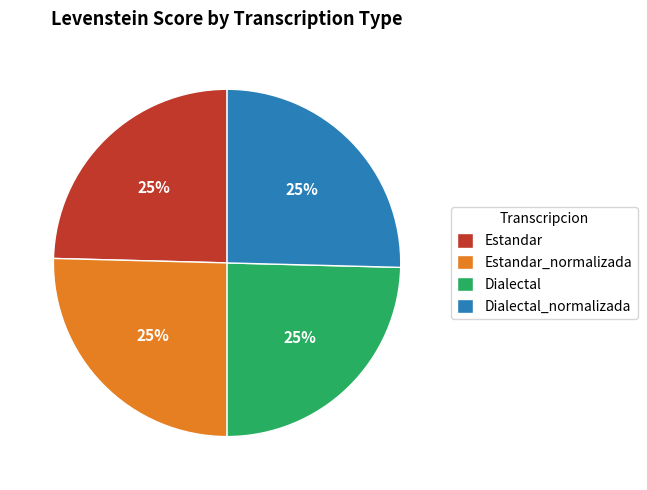

How many slices are in this pie chart?

4